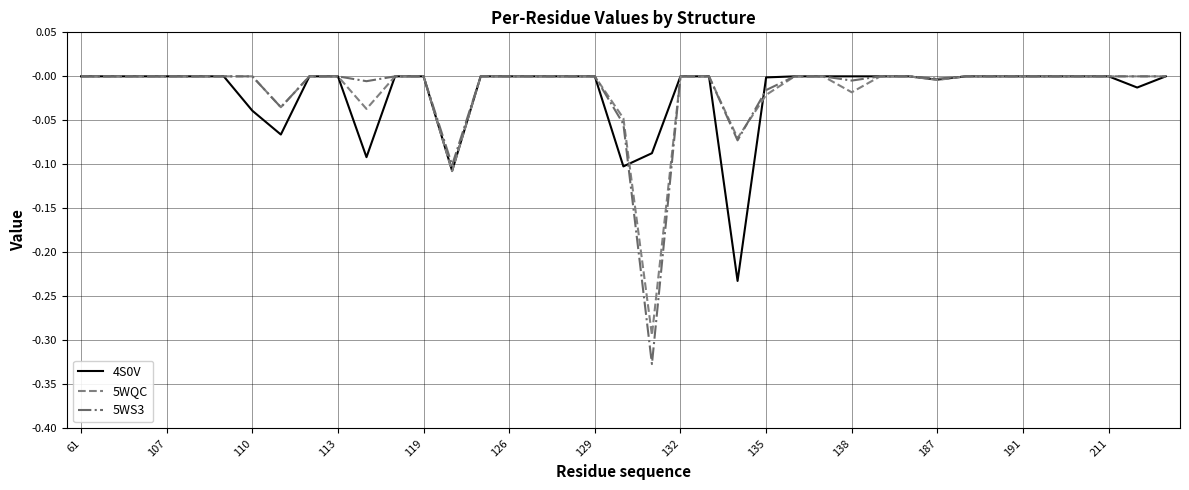

Is this an area chart (filled region under the line)?

No